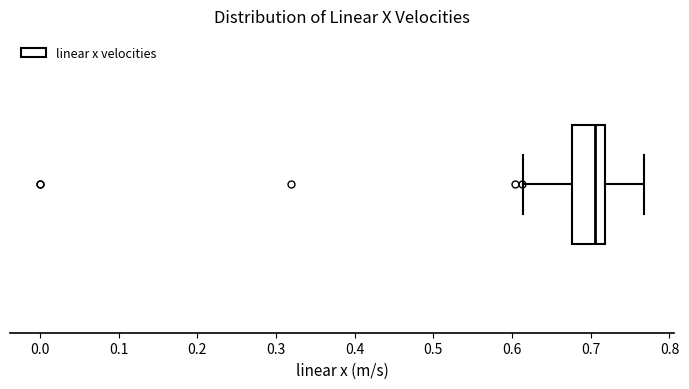

Transcribe this box plot: give where the median line is, the range the box spans, and where the two whiskers end, as read against the x-axis. The values are not printed on the chart, so give them approximately, as read against the axis.

median 0.71, box 0.68 to 0.72, whiskers 0.61 to 0.77